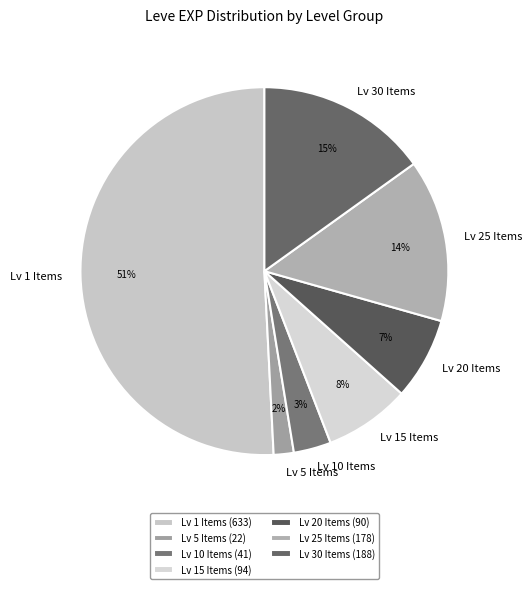

To the nearest percent, what is the difference between the Lv 10 Items and Lv 30 Items slice percentages?

12%